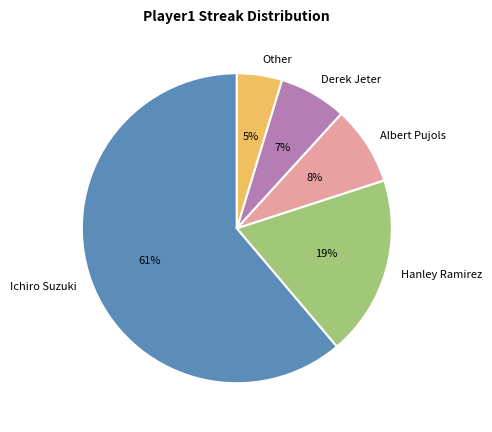

What is the smallest slice in the pie chart?

Other